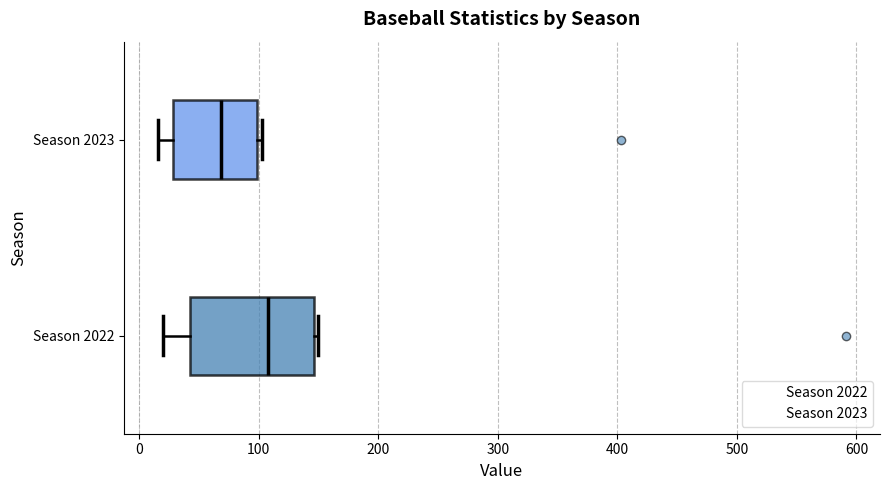

Reading bottom to top, transcribe this box plot: for each box, give where its median line is, the range the box spans, and where its two whiskers end, as read against the x-axis. The values are not printed on the chart, so give them approximately, as read against the axis.

Season 2022: median 110, box 40 to 150, whiskers 20 to 150 (just right of the box's right edge)
Season 2023: median 70, box 30 to 100, whiskers 20 to 100 (just right of the box's right edge)